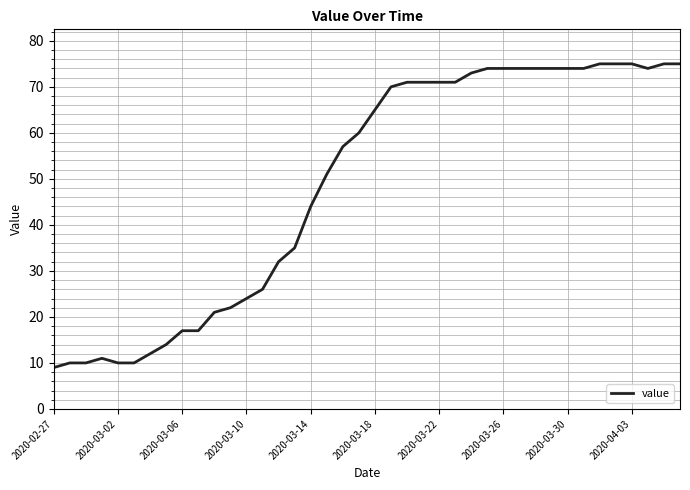

What is the difference between the maximum and second lowest values?

65